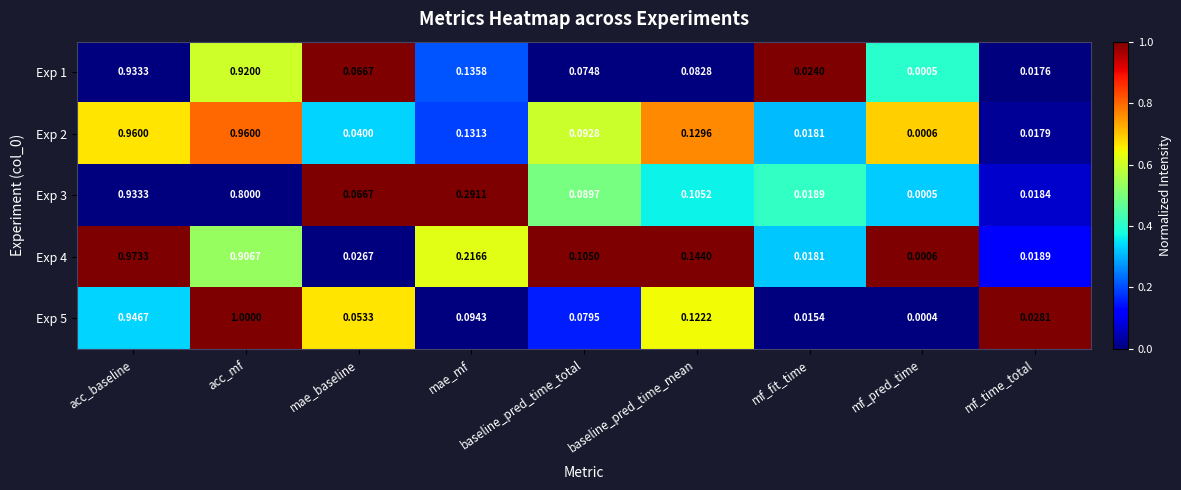

List the labels in order of Exp 4 value, smallest first.

mf_pred_time, mf_fit_time, mf_time_total, mae_baseline, baseline_pred_time_total, baseline_pred_time_mean, mae_mf, acc_mf, acc_baseline